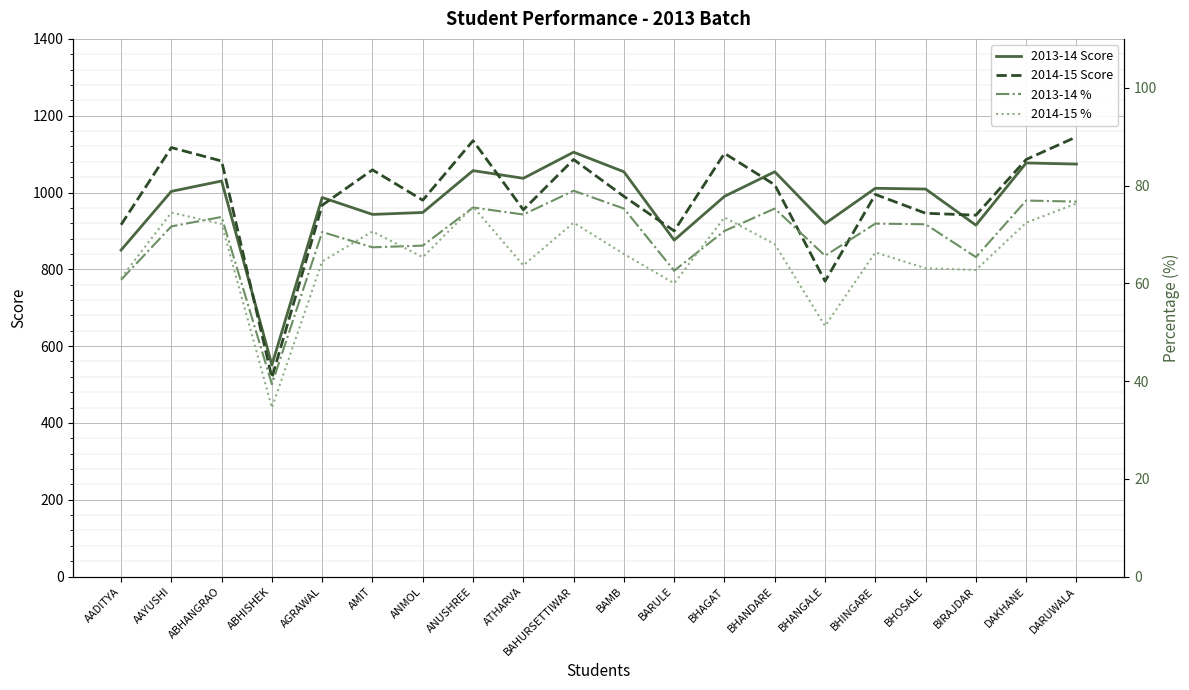

How many distinct data groups are displayed?

4